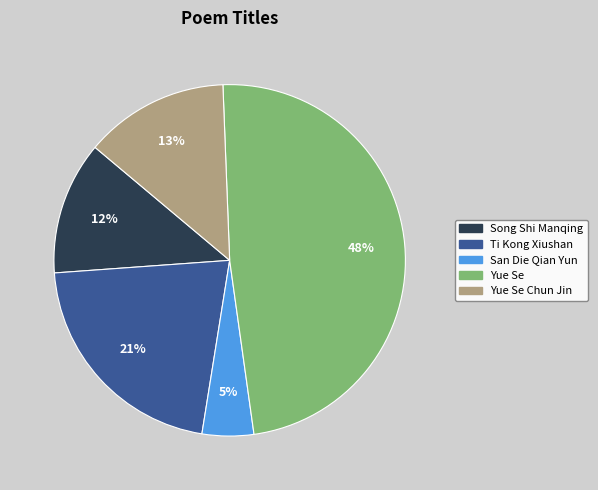

Does any single category account for the majority?

No